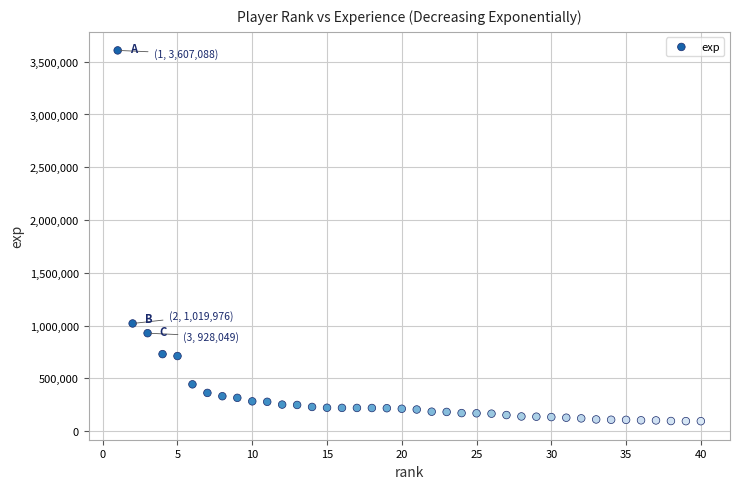

What is the range of Y values (max minus min)?

3512823